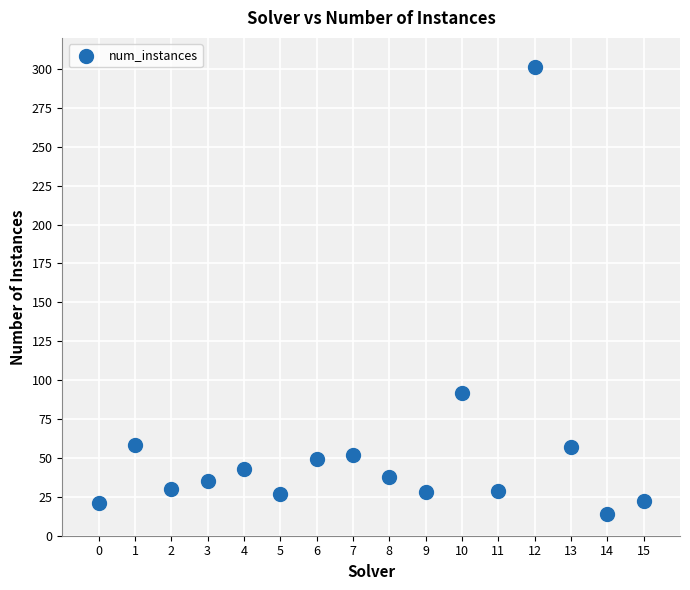

What Y value in the scatter plot is closest to 157?

92